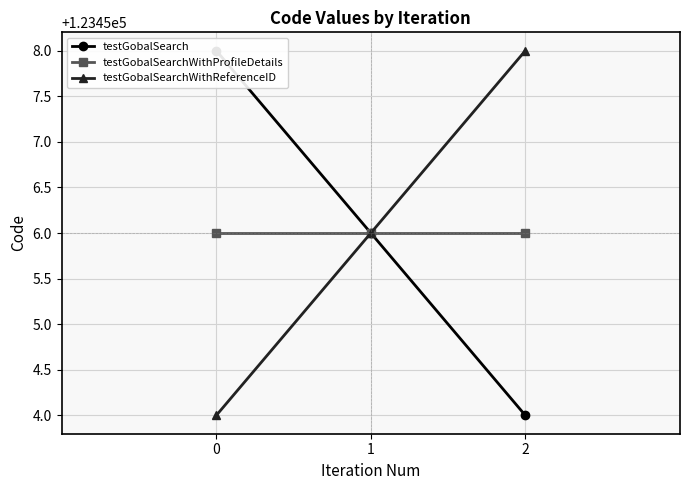

Count the testGobalSearchWithReferenceID values in the range 123454 to 123458.

3